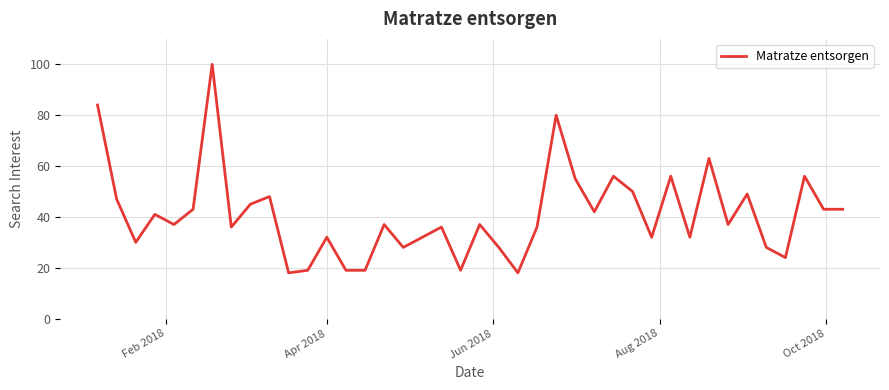

What is the minimum value shown in the chart?

18